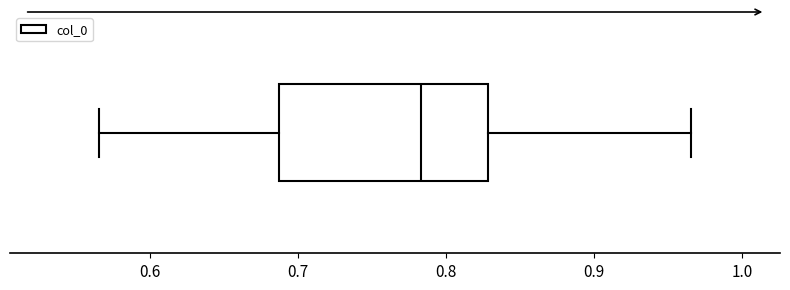

Transcribe this box plot: give where the median line is, the range the box spans, and where the two whiskers end, as read against the x-axis. The values are not printed on the chart, so give them approximately, as read against the axis.

median 0.78, box 0.69 to 0.83, whiskers 0.57 to 0.97